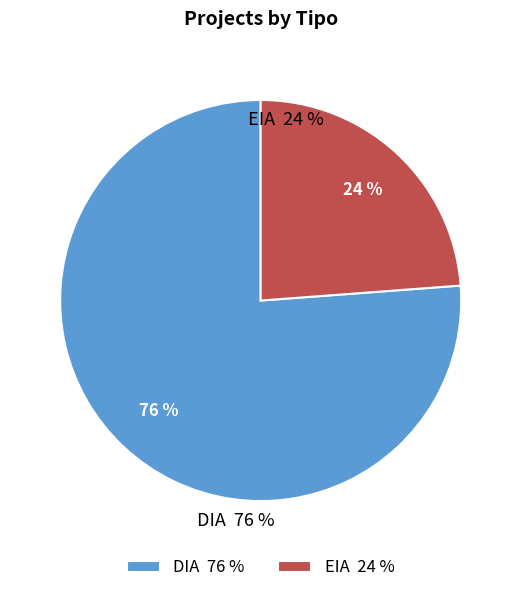

To the nearest percent, what is the difference between the largest and smallest slice percentages?

52%